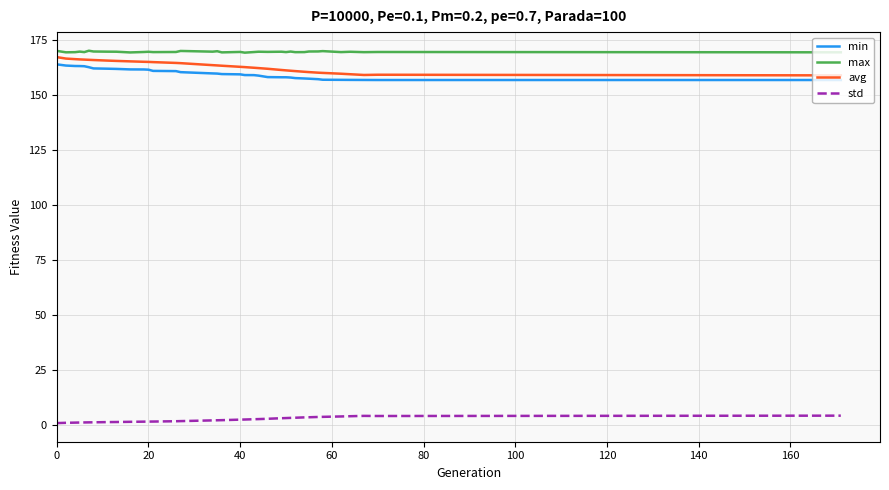

What is the difference between the maximum and minimum values in the min series?

7.1